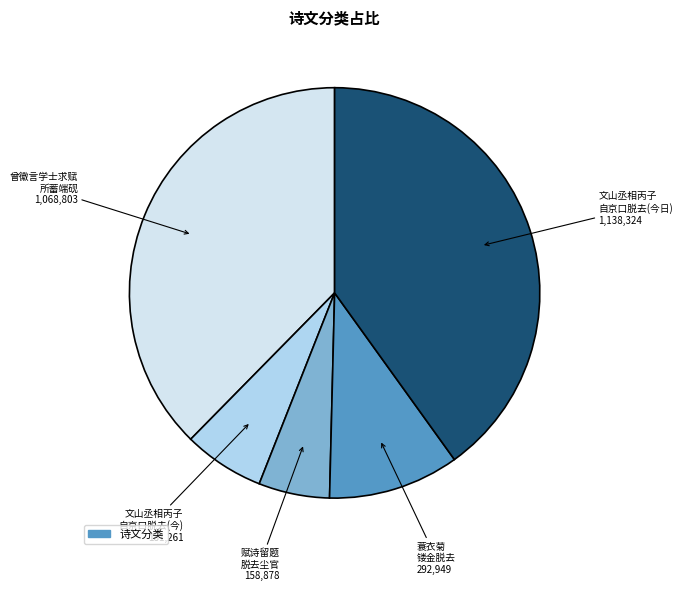

Is there any slice that represents more than half of the pie?

No